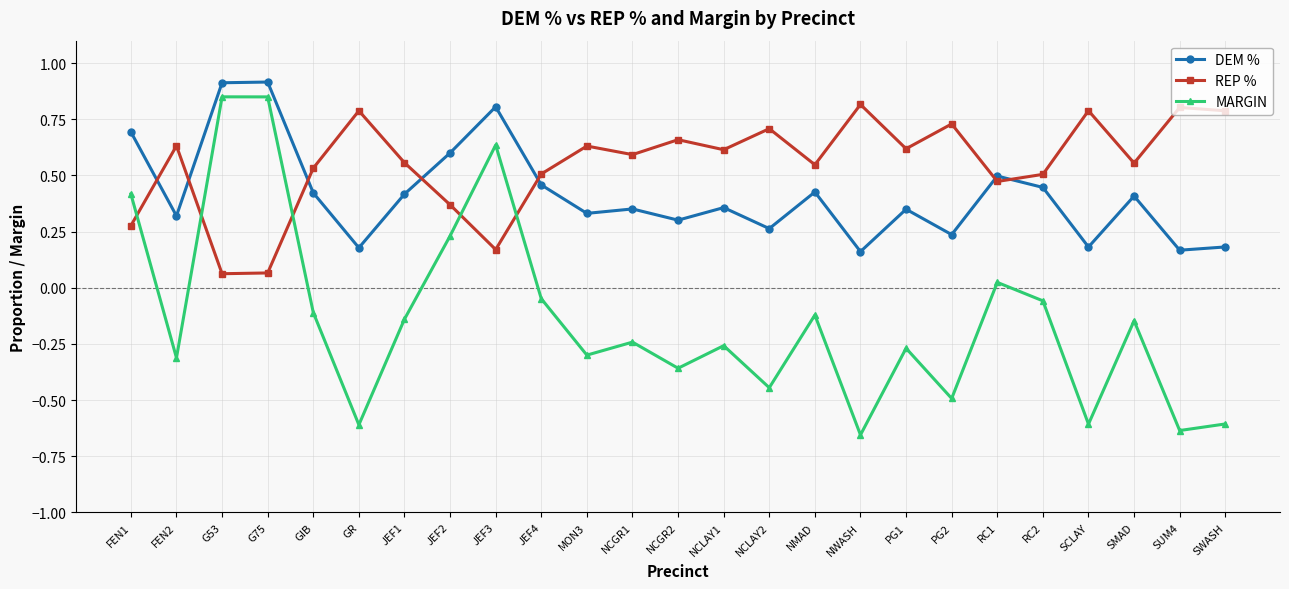

Which series has the largest total across all categories?

REP %